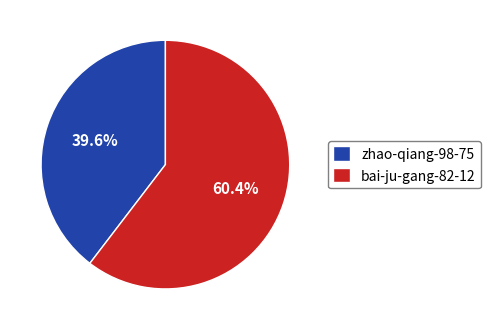

To the nearest percent, what percentage of the pie is bai-ju-gang-82-12?

60%